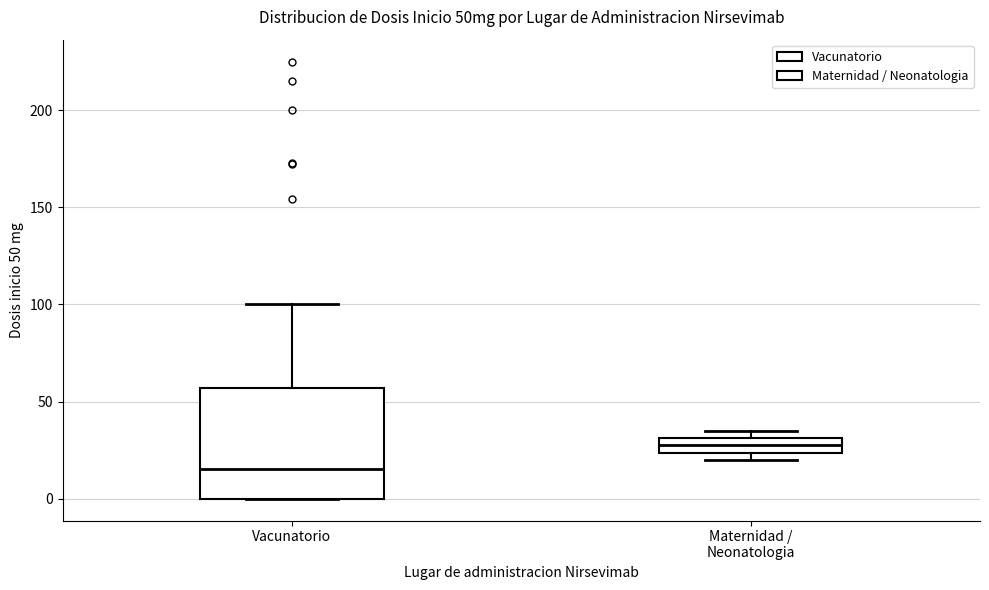

Which box is the tallest, from its lower edge to its upper edge?

Vacunatorio